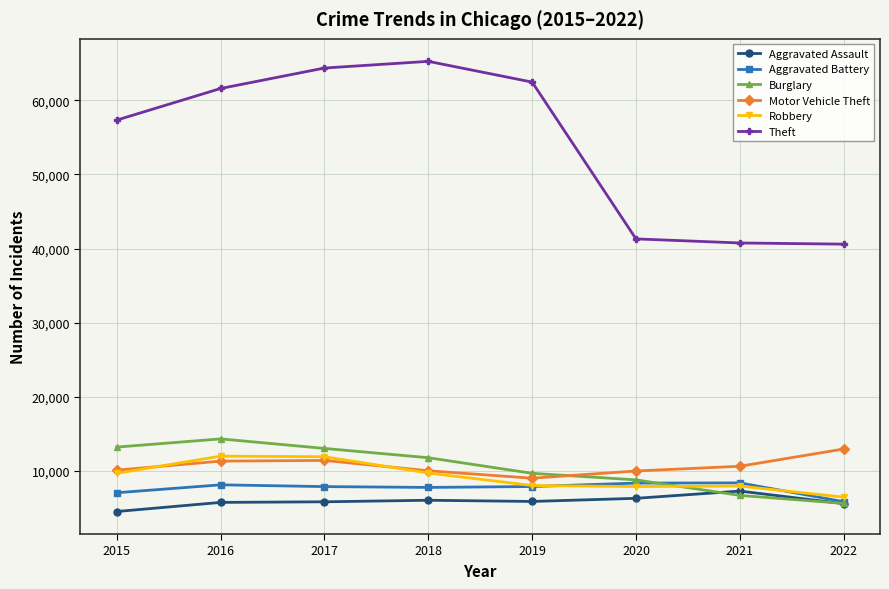

What is the value of the Motor Vehicle Theft point at the 6th from the left?

9955